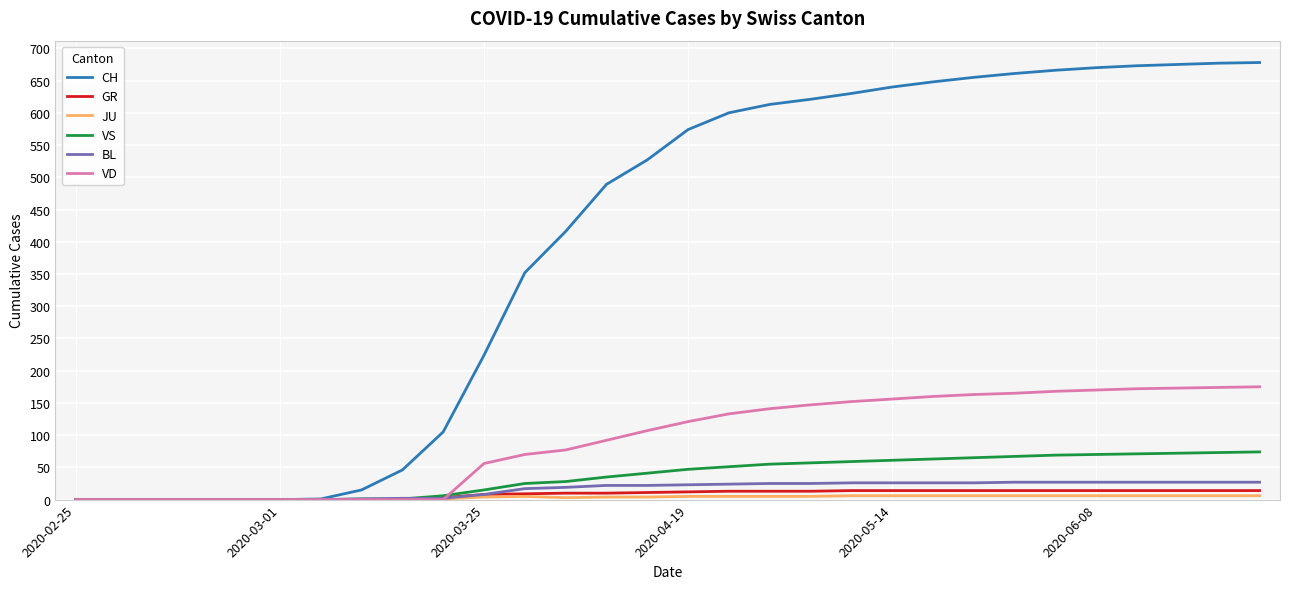

What is the maximum value shown in the chart?

678